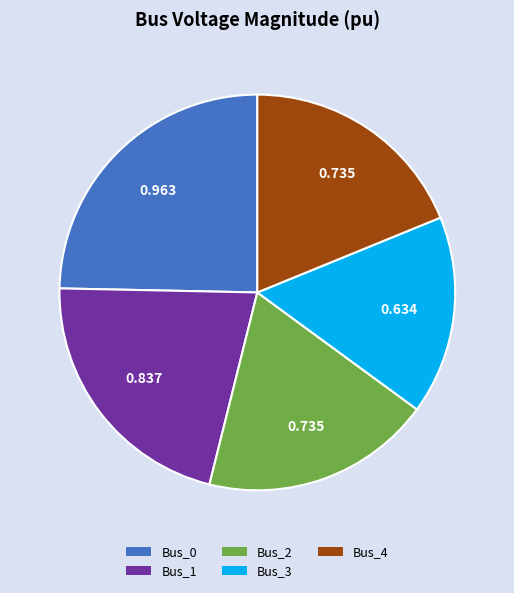

Is there a majority slice in this chart?

No